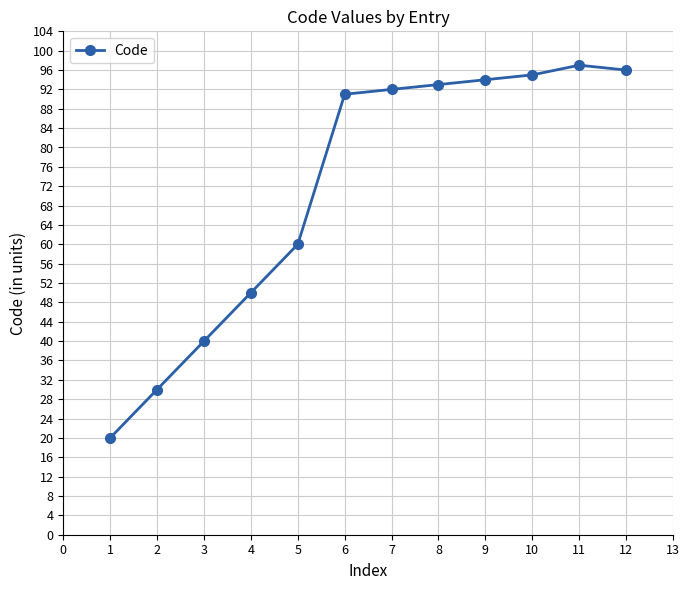

What is the approximate value at 6?

91